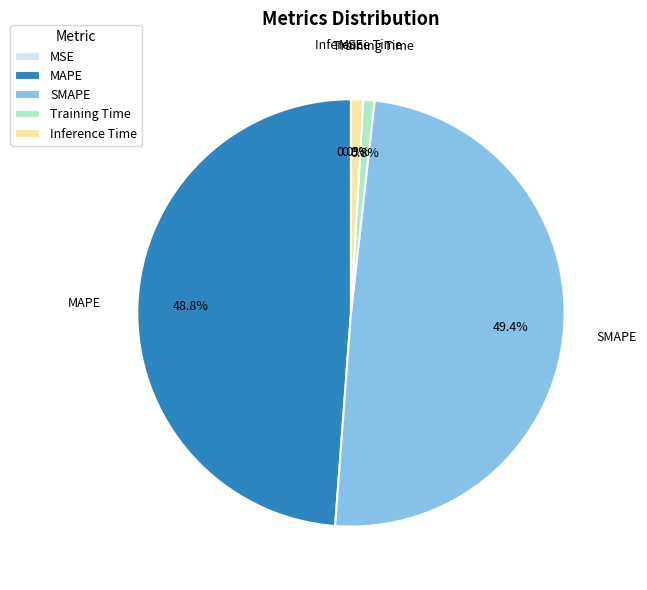

How much of the chart is everything except SMAPE?

50.6%